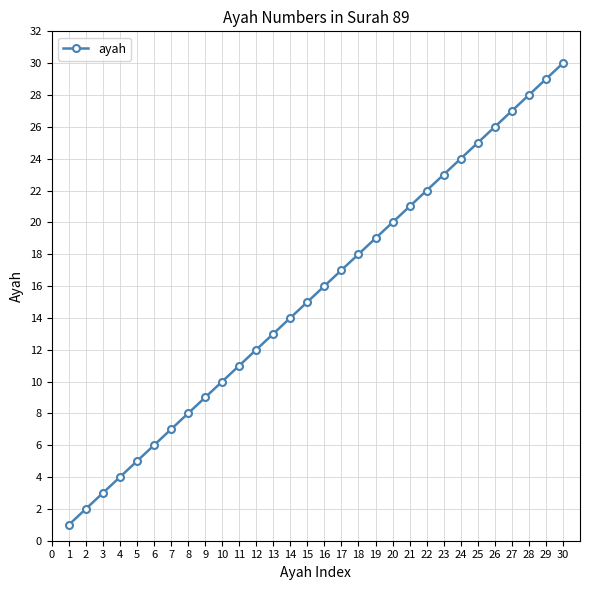

How many categories are shown in the chart?

30